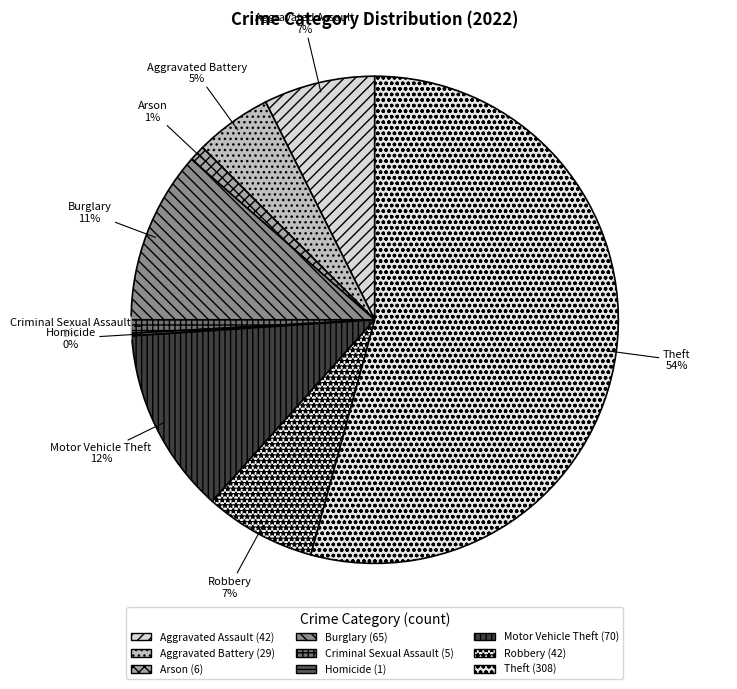

Does Burglary represent more than half of the total?

No